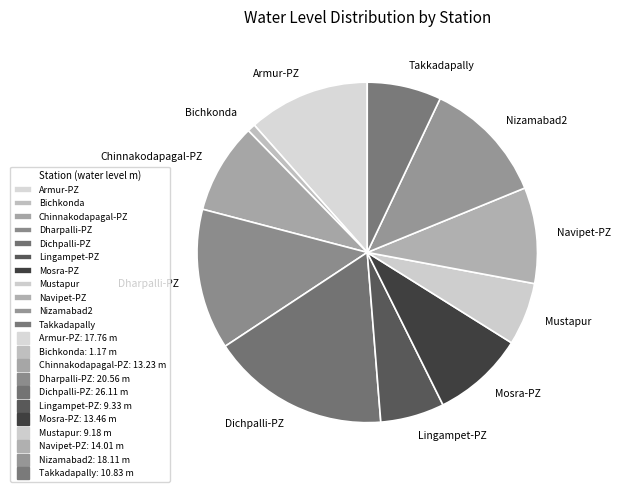

Do Dharpalli-PZ and Chinnakodapagal-PZ together represent more than half of the pie?

No